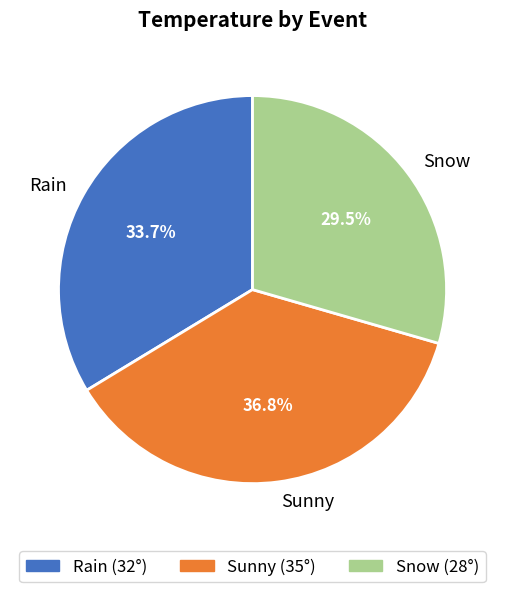

Which slice is the largest?

Sunny